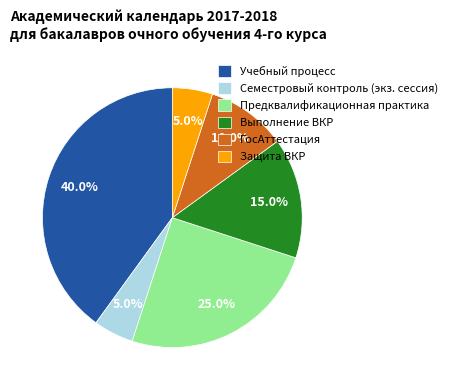

True or false: Семестровый контроль (экз. сессия) accounts for 16% of the total.

False